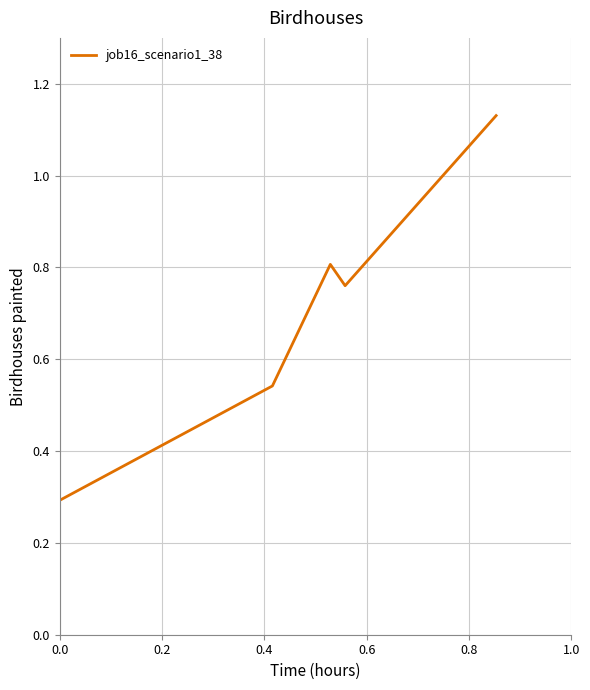

What is the sum of all values?

3.5